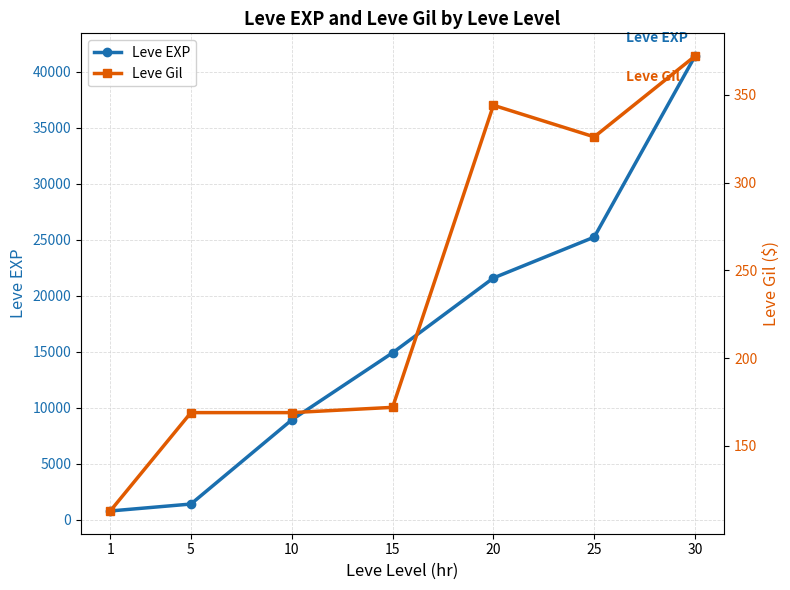

Reading right to left, what are all the values shown in this chart?

Leve EXP: 30=41410	25=25250	20=21600	15=14920	10=8930	5=1420	1=800
Leve Gil: 30=372	25=326	20=344	15=172	10=169	5=169	1=113